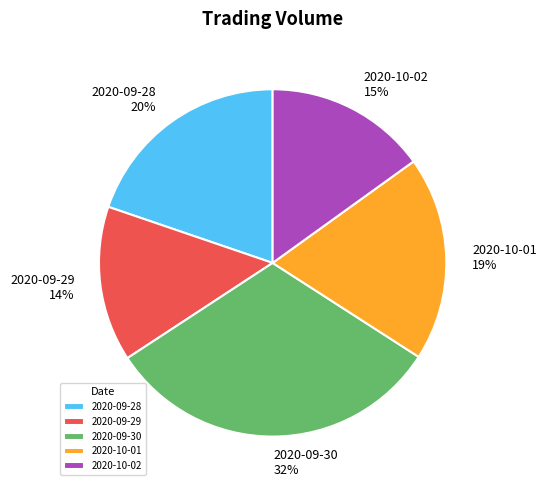

Combined, do 2020-10-01 and 2020-09-30 account for over 50%?

Yes